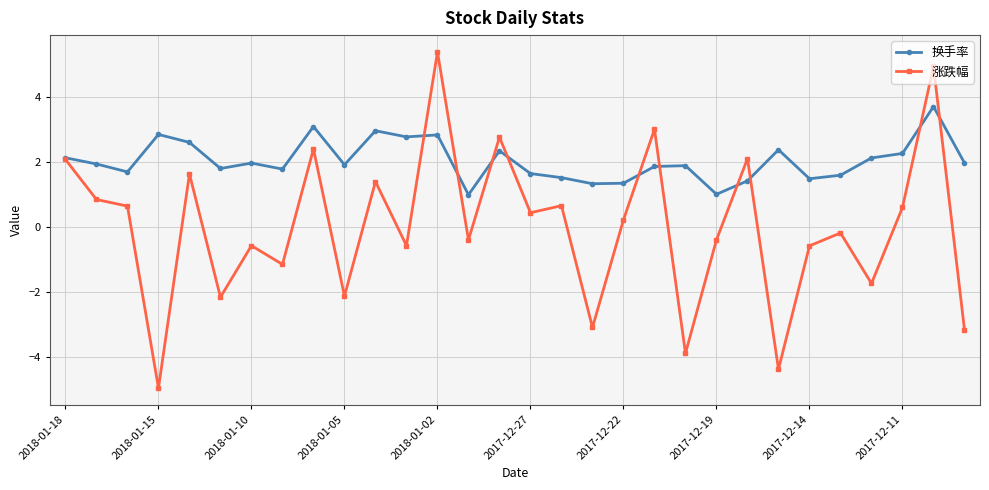

What is the minimum value shown in the chart?

-5.0